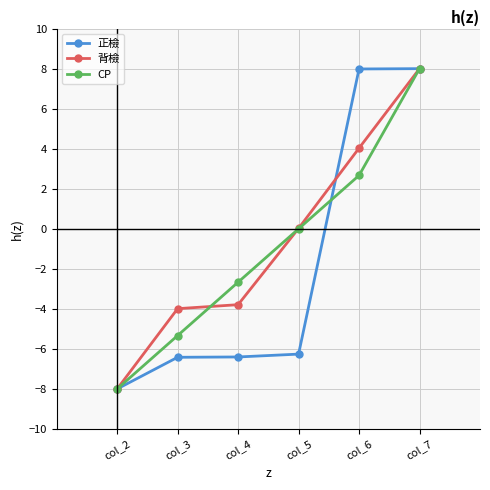

Is the value of CP at col_7 greater than the value of 背檢 at col_5?

Yes